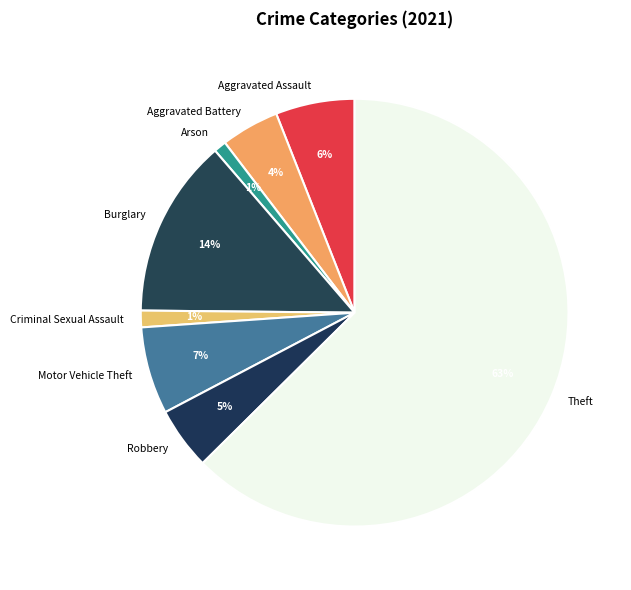

To the nearest percent, what is the average slice percentage?

12%